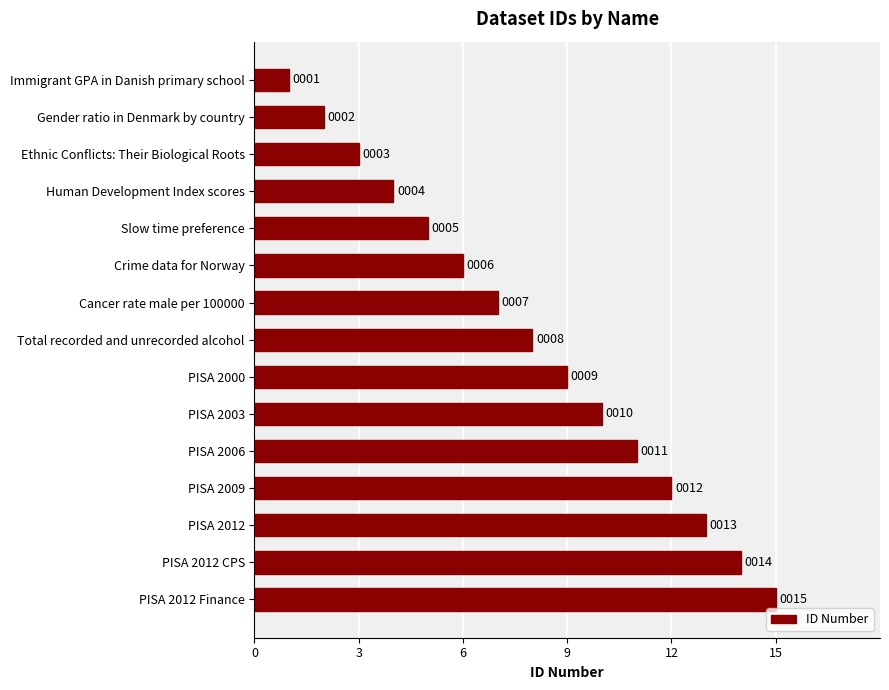

What is the maximum value shown in the chart?

15